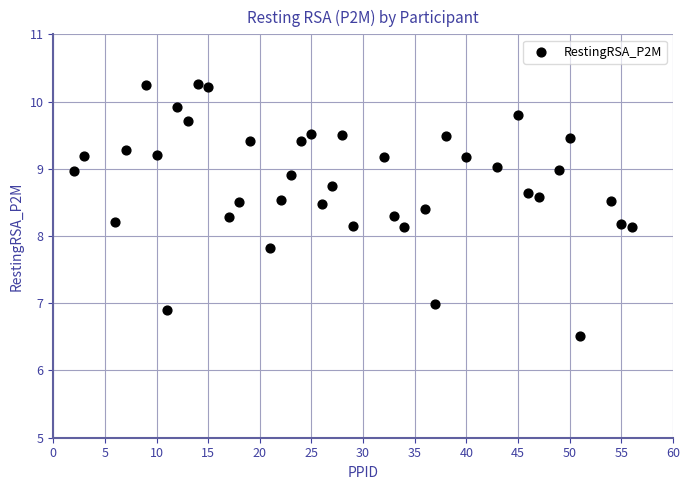

What is the range of X values (max minus min)?

54.0